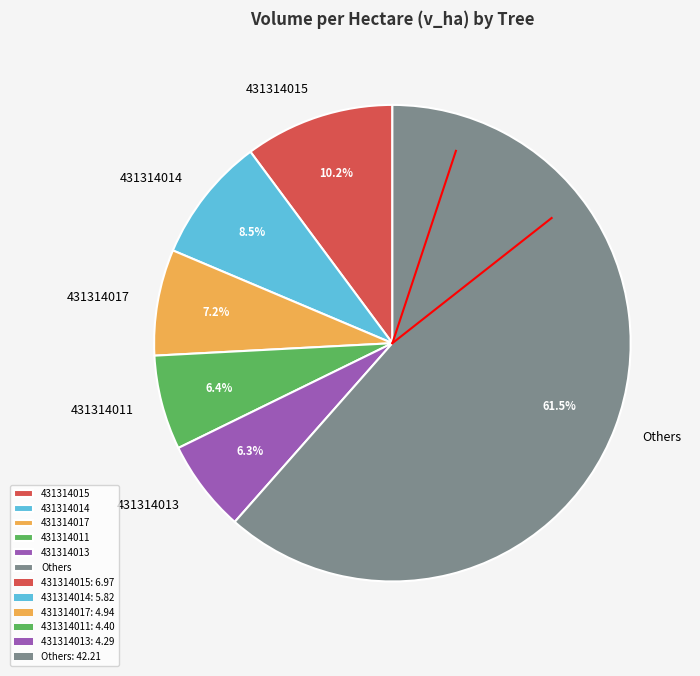

Which slice is the largest?

Others